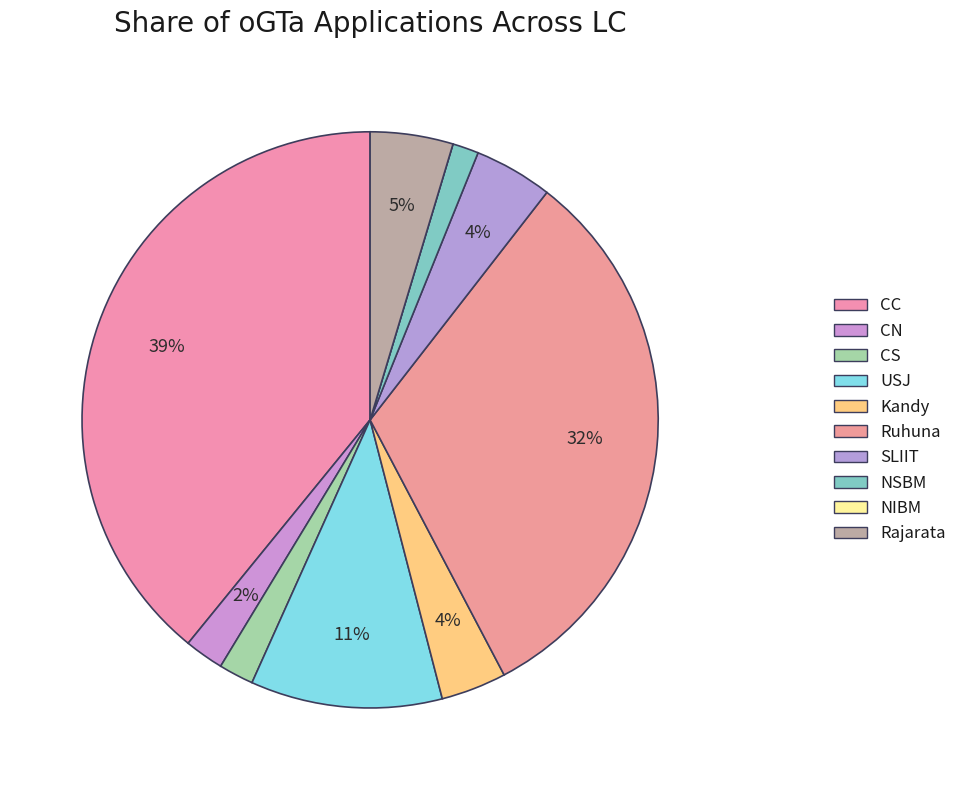

True or false: SLIIT accounts for 4% of the total.

True